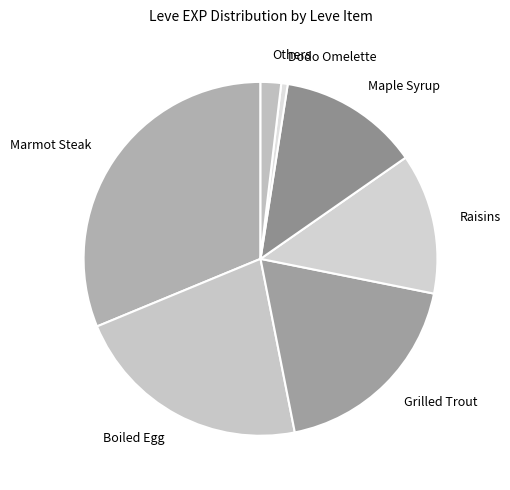

Do Raisins and Others together represent more than half of the pie?

No